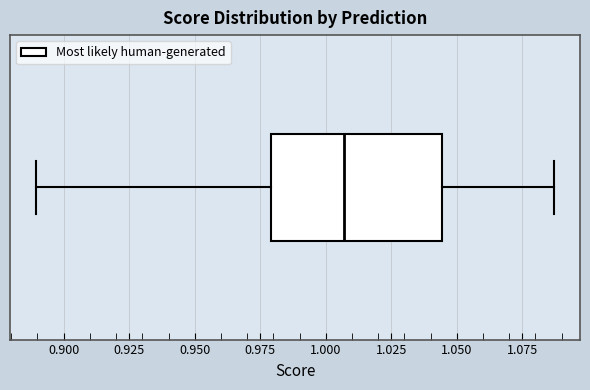

Where does the median line of the box sit on the x-axis? The values are not printed on the chart, so give them approximately, as read against the axis.

1.005